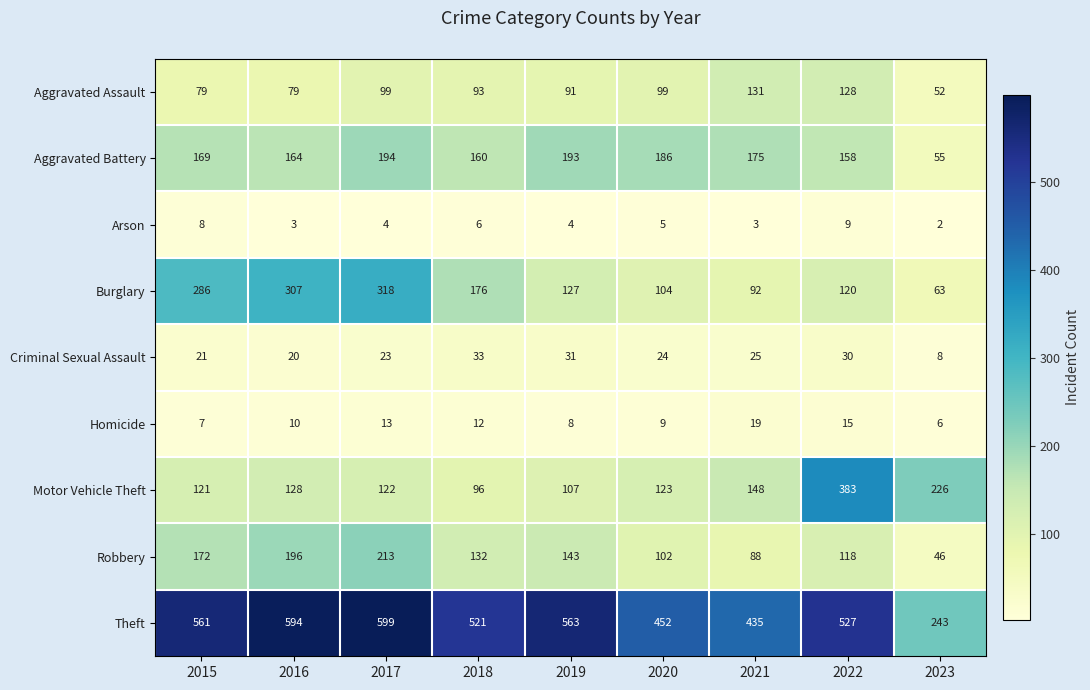

What is the difference between the second highest and second lowest values in the Homicide series?

8